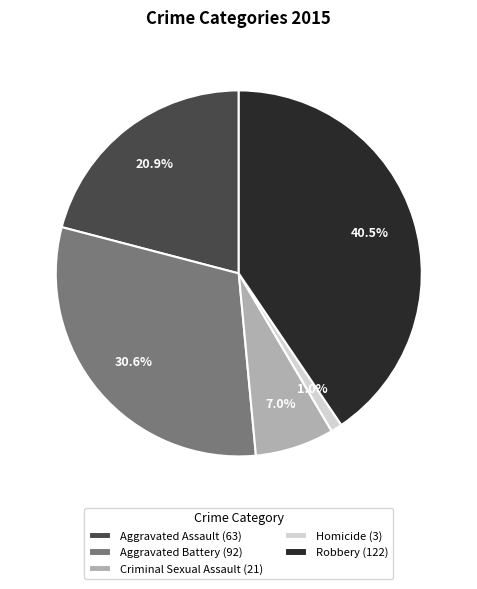

Which slice is the smallest?

Homicide